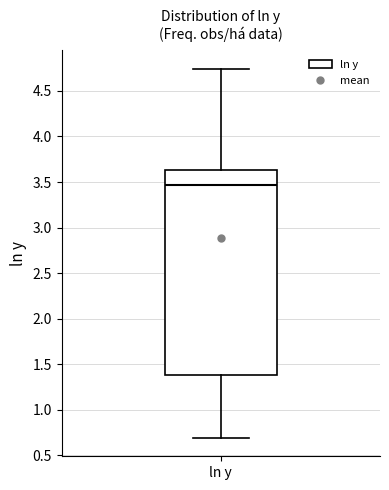

Where does the upper whisker of the box for ln y end on the y-axis? The values are not printed on the chart, so give them approximately, as read against the axis.

4.75